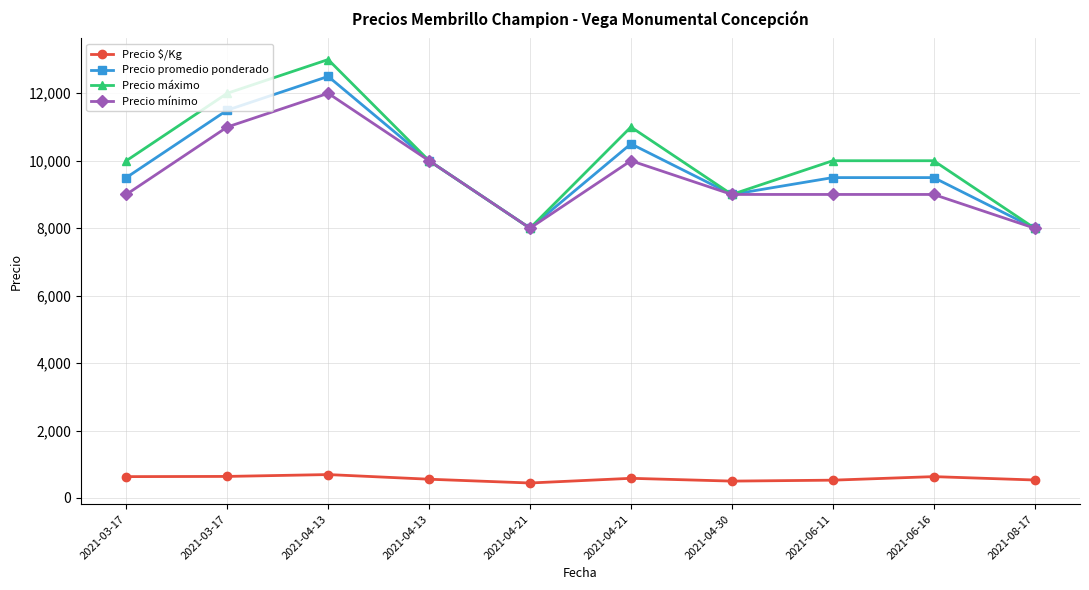

How many values in the Precio máximo series are below 10000?

3